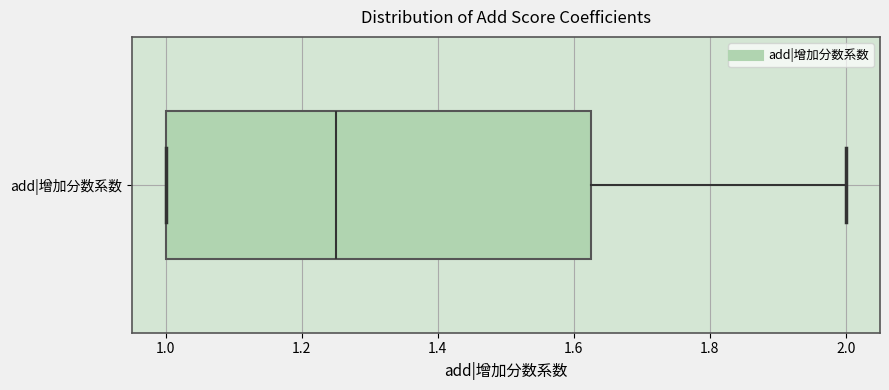

Where is the left edge of the box for add|增加分数系数 on the x-axis? The values are not printed on the chart, so give them approximately, as read against the axis.

1.00